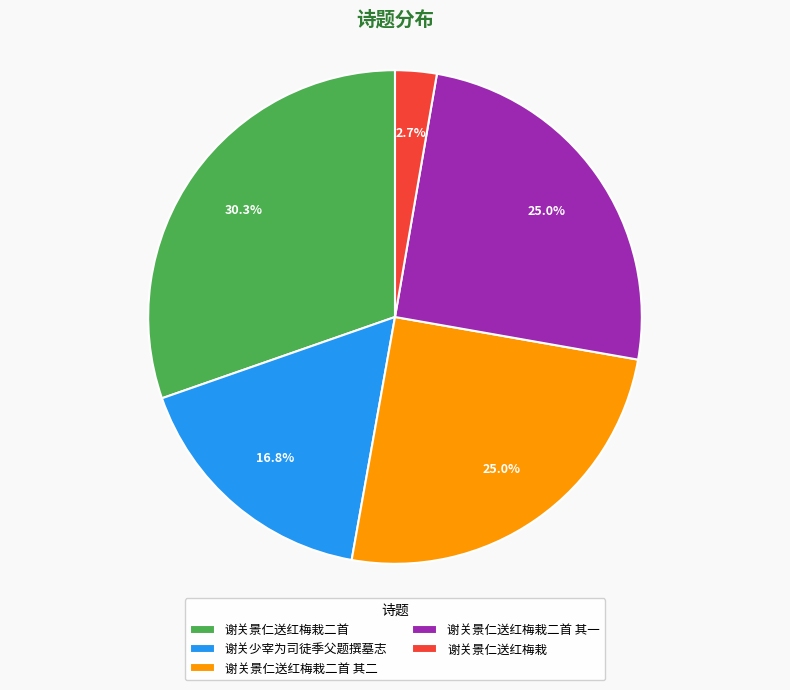

Which has a higher value, 谢关景仁送红梅栽二首 其一 or 谢关景仁送红梅栽?

谢关景仁送红梅栽二首 其一